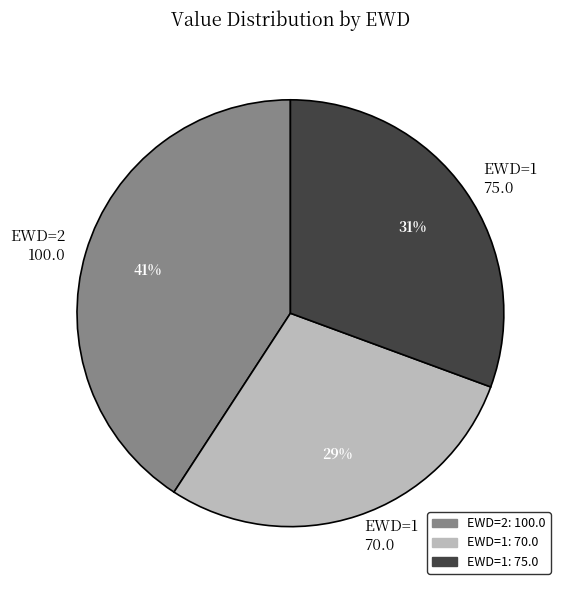

To the nearest percent, what is the average slice percentage?

33%